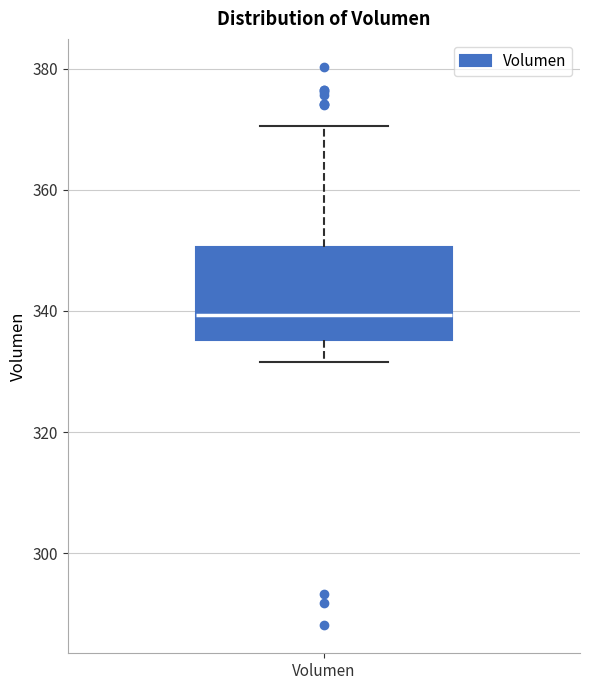

Where is the lower edge of the box for Volumen on the y-axis? The values are not printed on the chart, so give them approximately, as read against the axis.

336